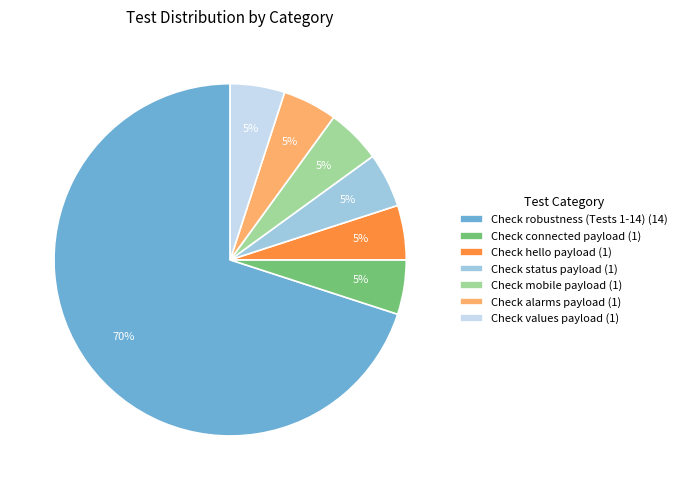

What is the majority slice?

Check robustness (Tests 1-14)